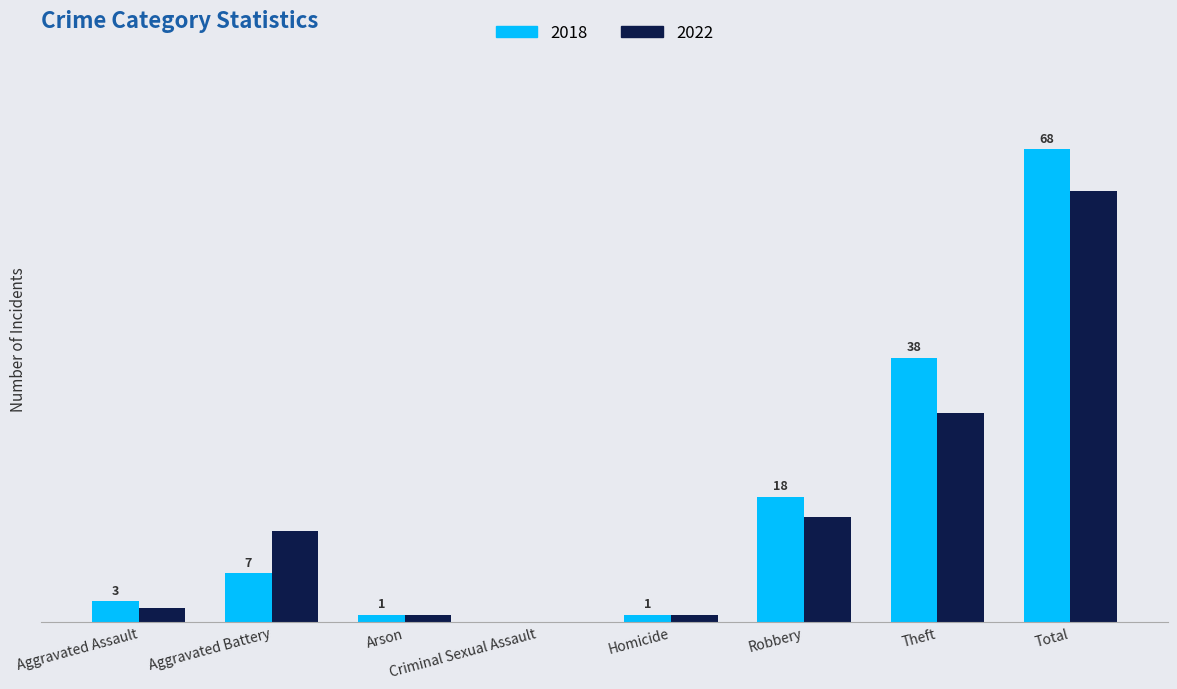

What is the difference between the 2022 values at Aggravated Assault and Criminal Sexual Assault?

2